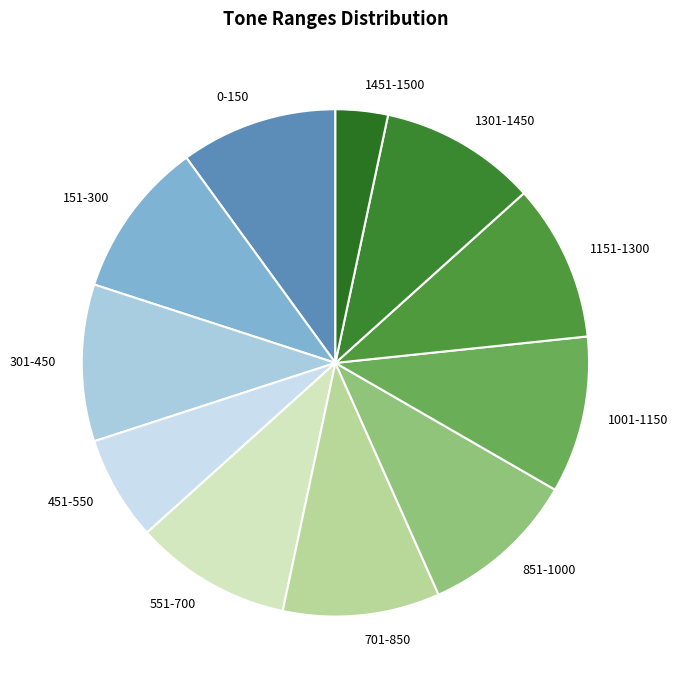

How many slices are in this pie chart?

11